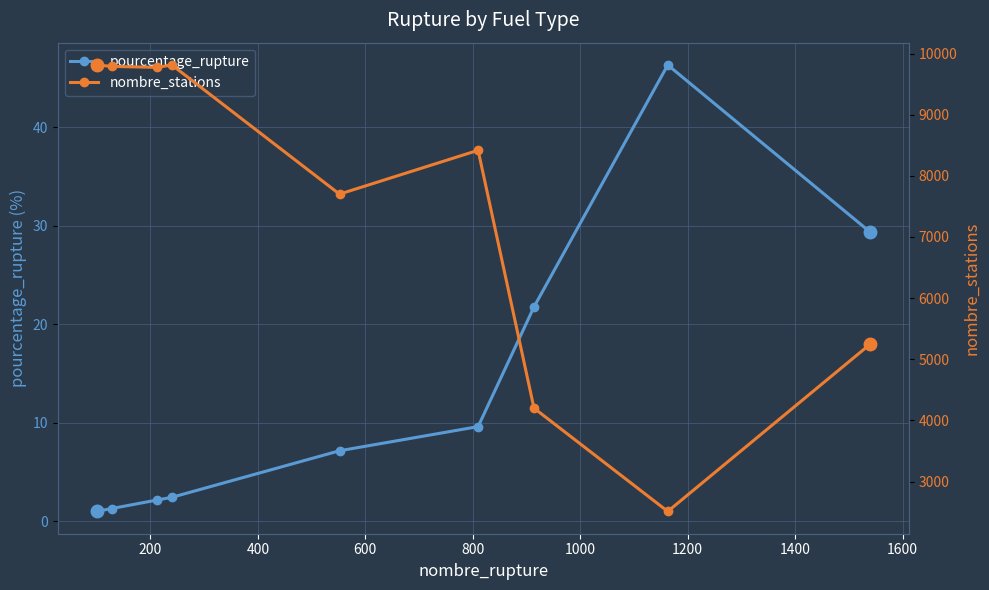

How many interior local valleys does the nombre_stations series have?

3